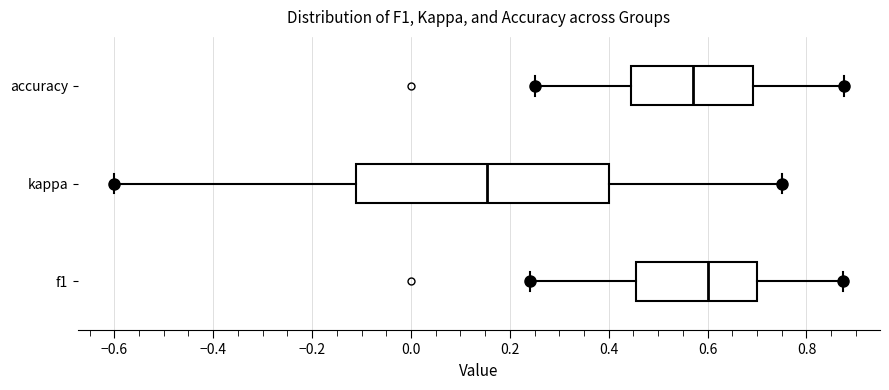

Comparing the boxes themselves (not the whiskers), which one is the widest?

kappa